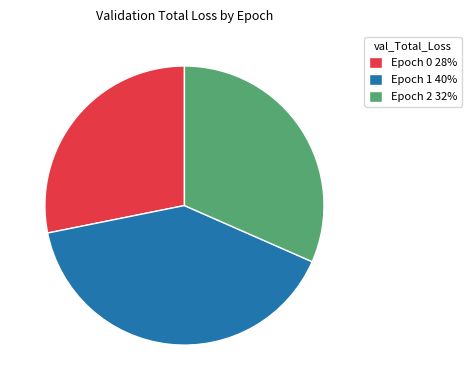

Count the number of slices in the pie.

3